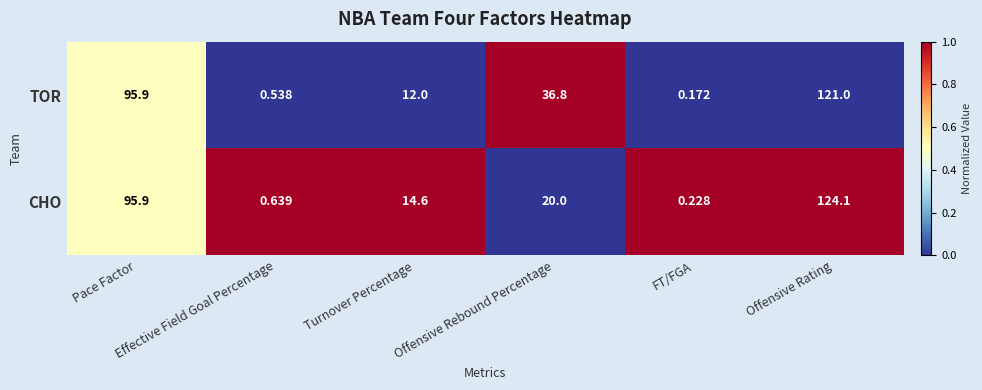

Rank the series by their average value, from lowest to highest.

CHO, TOR